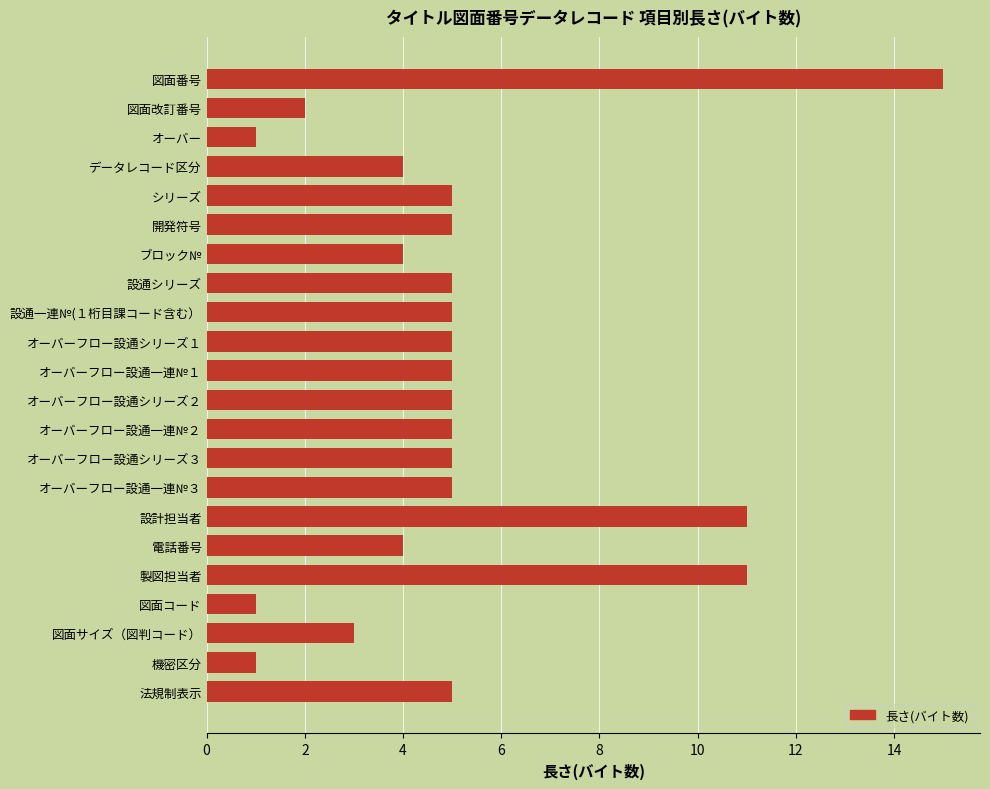

What is the average value?

5